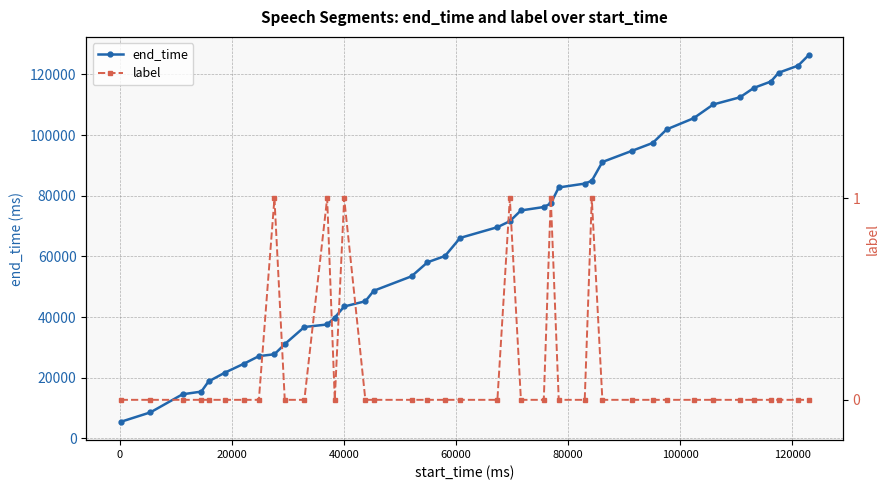

List the series in order of their peak value, highest first.

end_time, label